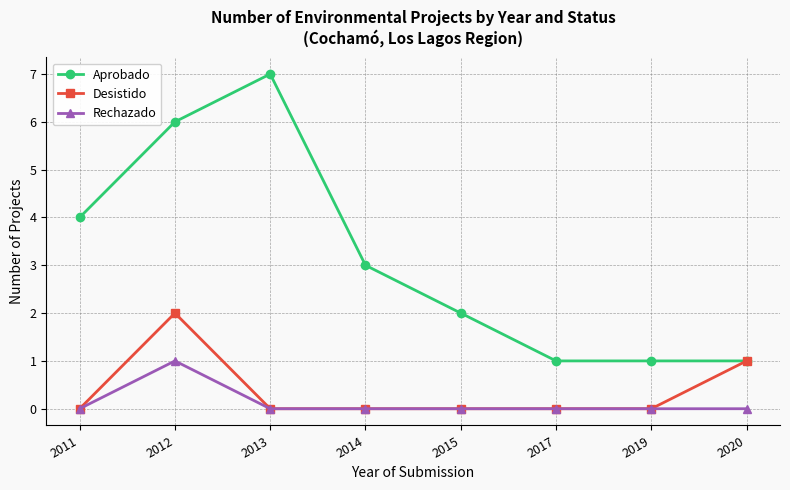

Rank the series at 2012 from lowest to highest value.

Rechazado, Desistido, Aprobado